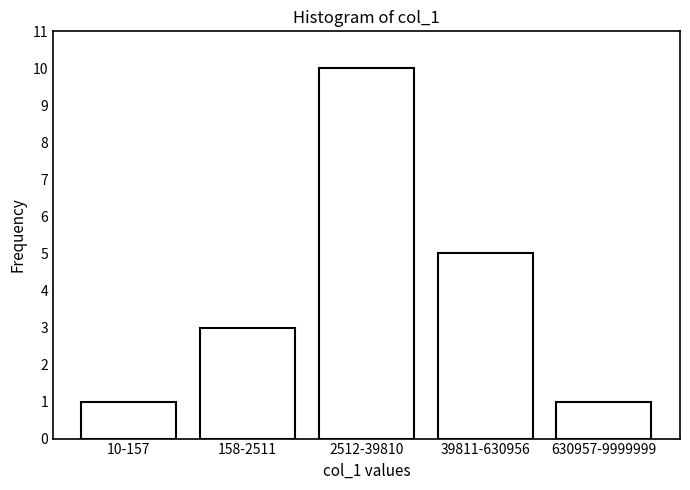

Reading left to right, what are all the values shown in this chart?

1	3	10	5	1